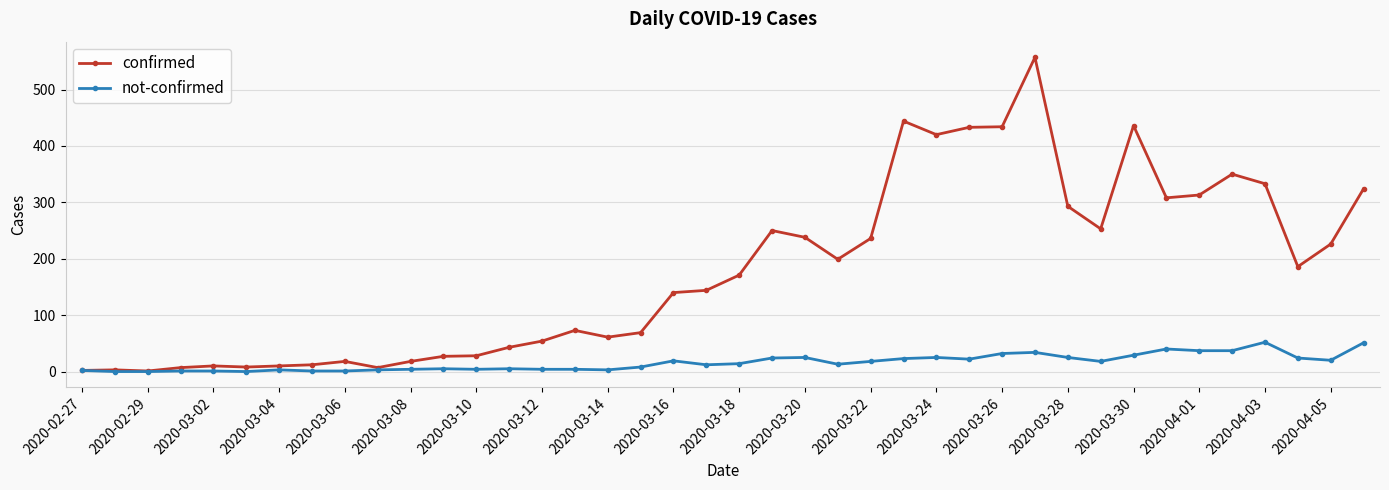

Which series has the widest spread of values?

confirmed